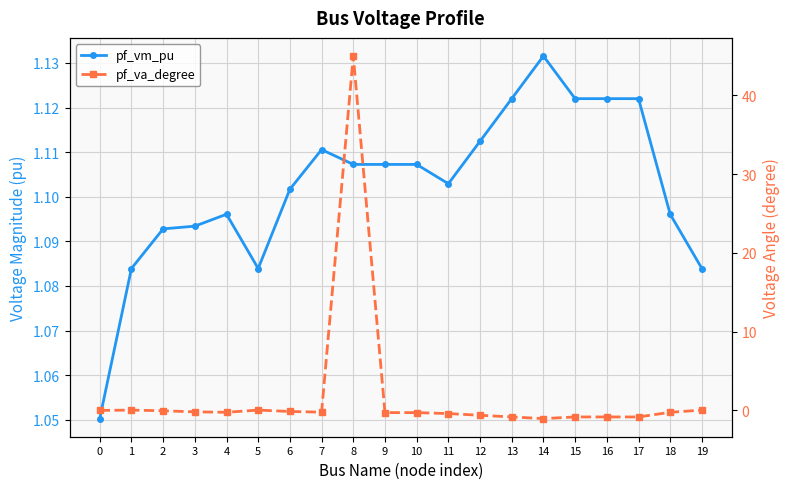

After their last crossing, which series has the higher values: pf_va_degree or pf_vm_pu?

pf_vm_pu